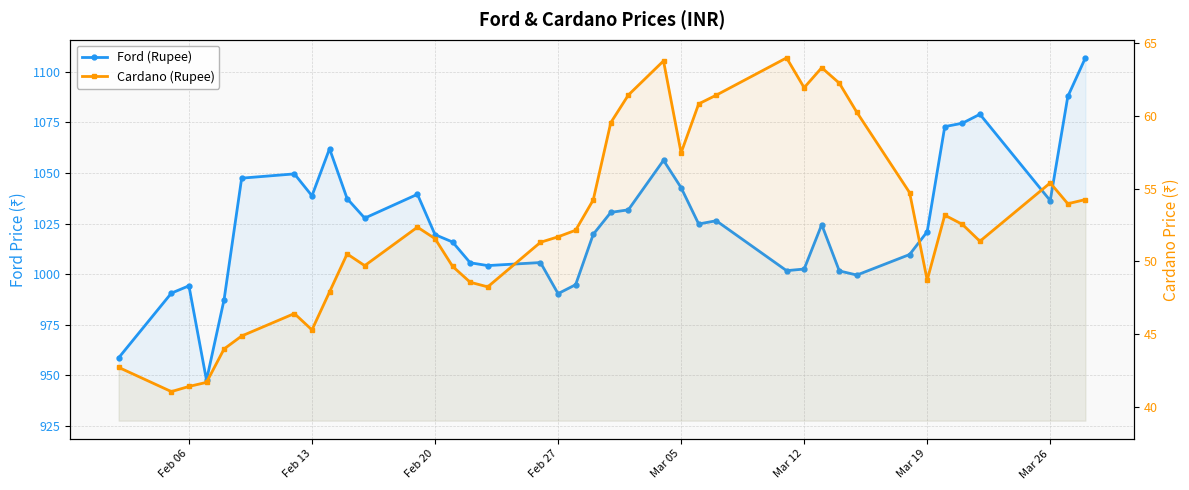

True or false: Cardano (Rupee) has a value of 90.5 at 10.

False